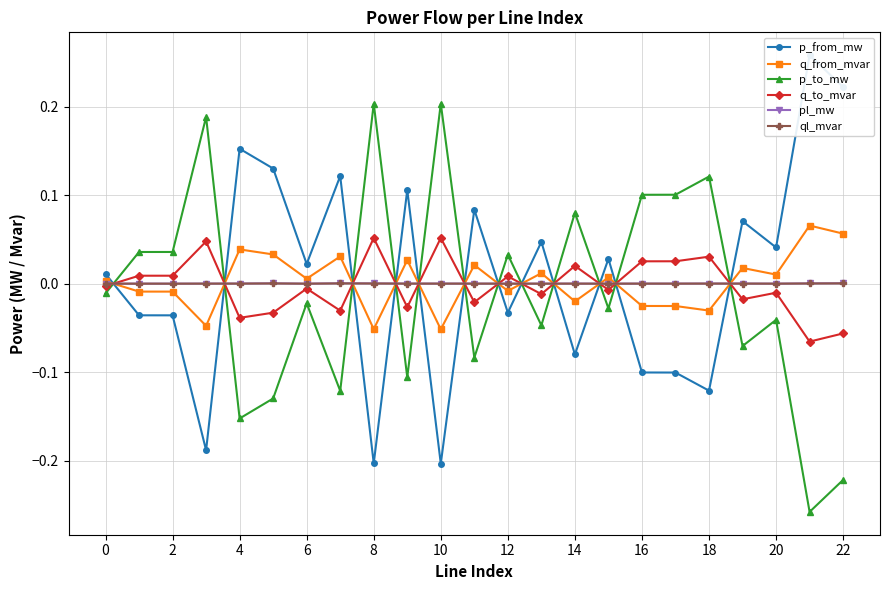

What is the label of the 23rd point from the left?

22